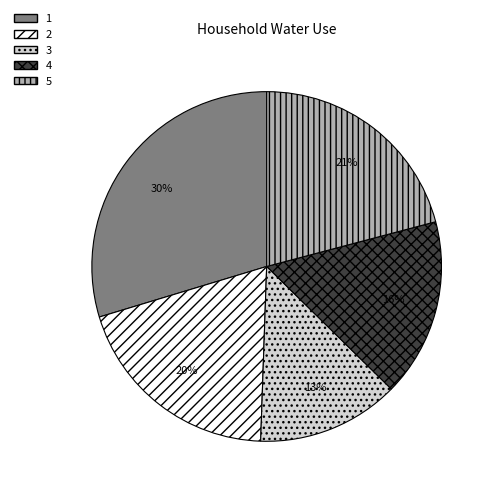

Does 1 account for over 50% of the chart?

No